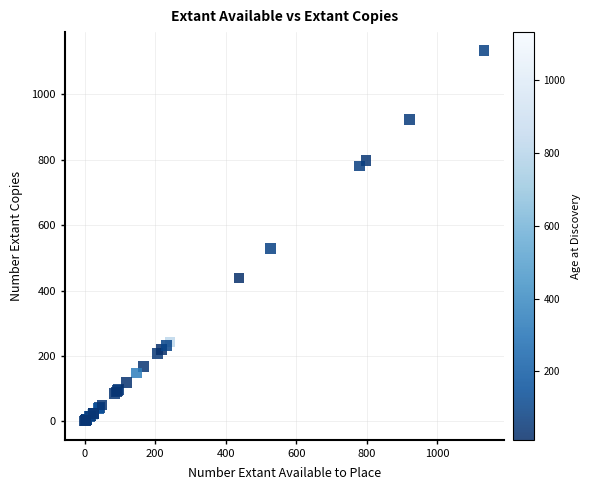

What Y value in the scatter plot is closest to 567?

528